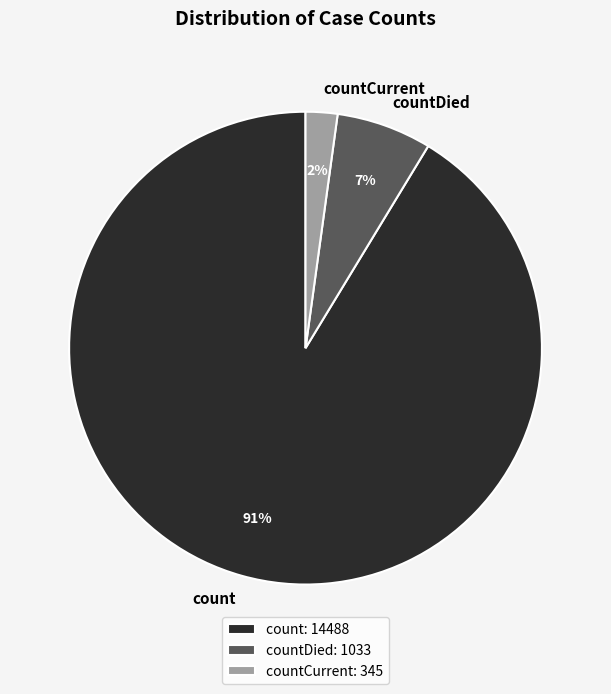

Between countDied and countCurrent, which is larger?

countDied